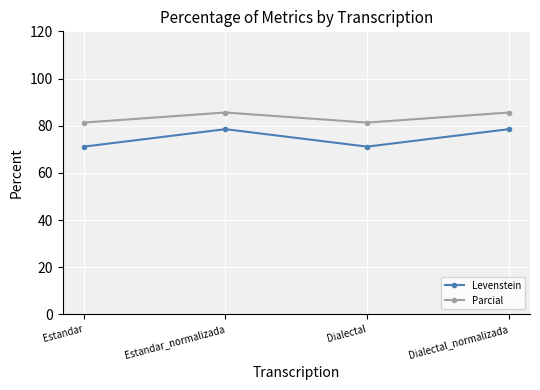

True or false: Parcial and Levenstein intersect in this chart.

False